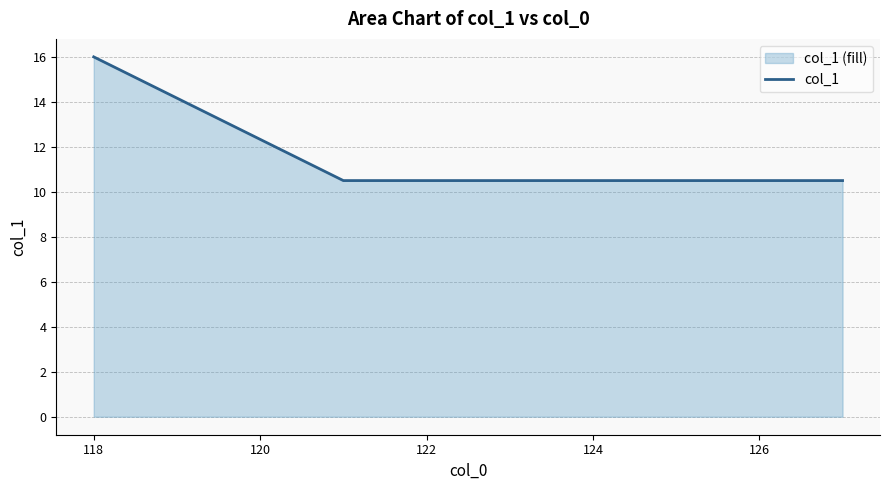

Which category has the highest value across all series?

118